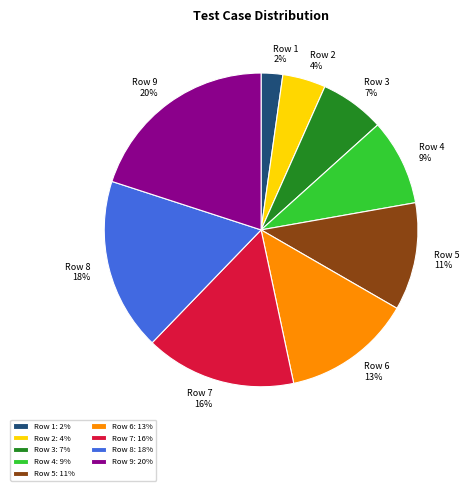

Is there any slice that represents more than half of the pie?

No